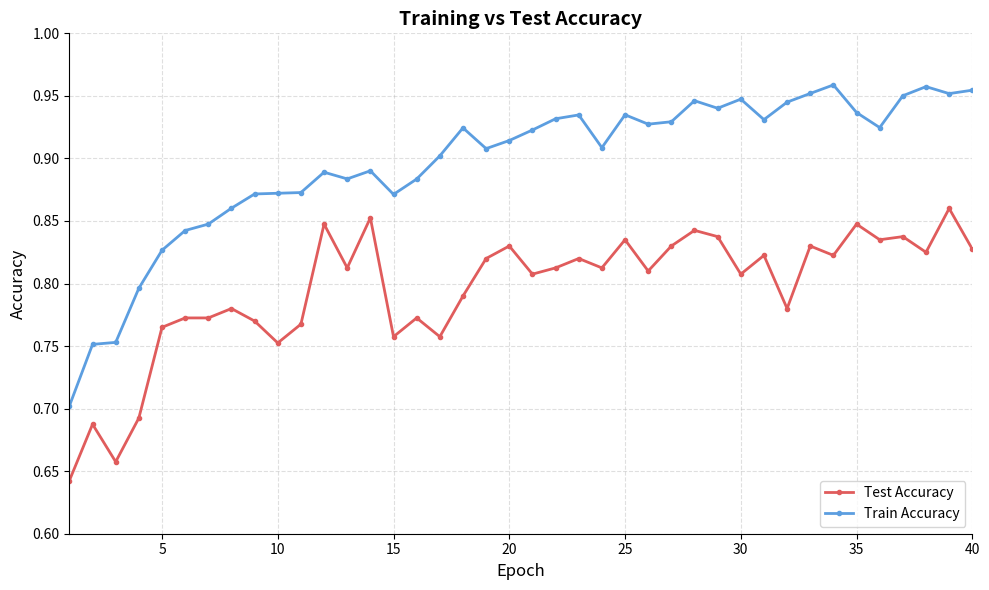

Which series has the largest total across all categories?

Train Accuracy